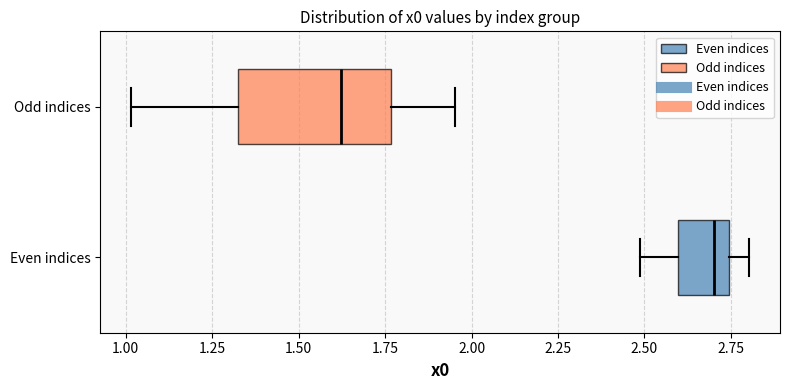

Reading bottom to top, transcribe this box plot: for each box, give where its median line is, the range the box spans, and where its two whiskers end, as read against the x-axis. The values are not printed on the chart, so give them approximately, as read against the axis.

Even indices: median 2.70, box 2.60 to 2.75, whiskers 2.50 to 2.80
Odd indices: median 1.60, box 1.30 to 1.75, whiskers 1.00 to 1.95